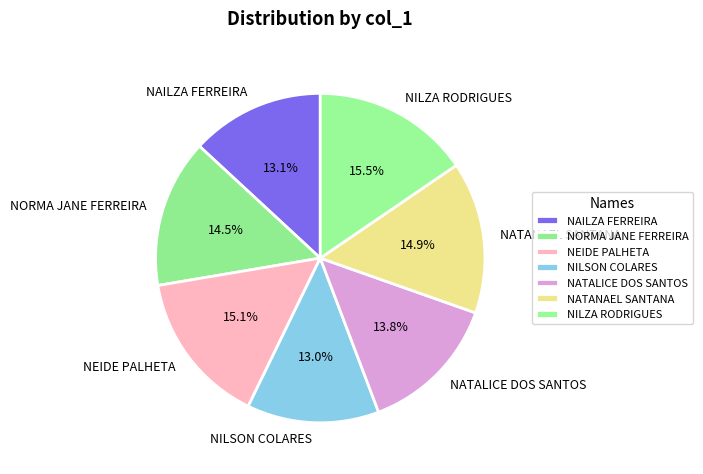

To the nearest percent, what is the average slice percentage?

14%